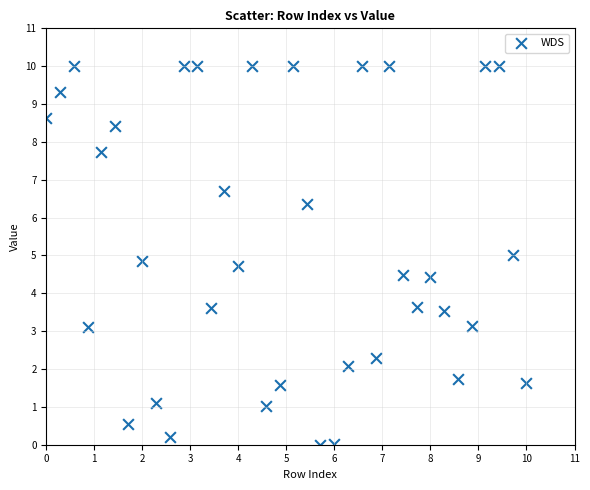

What is the range of Y values (max minus min)?

10.0